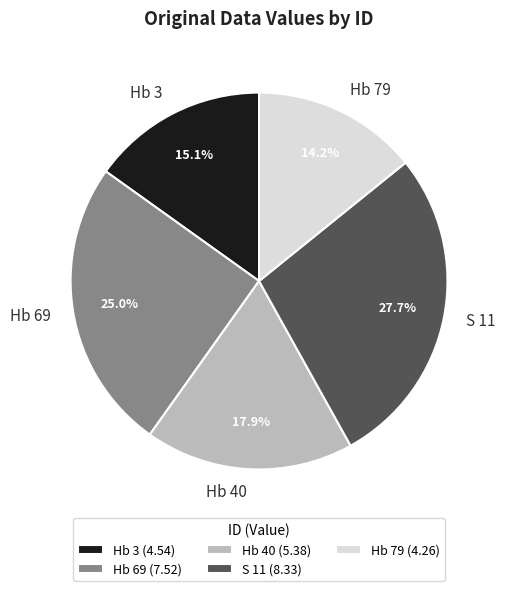

To the nearest percent, what is the difference between the Hb 79 and S 11 slice percentages?

14%